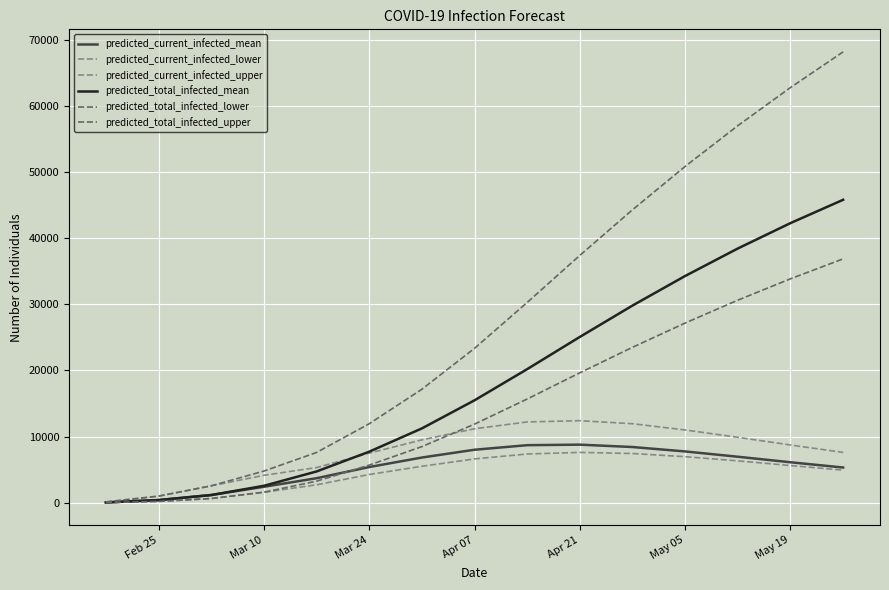

True or false: predicted_current_infected_lower has more than 0 points higher than both neighbors.

True